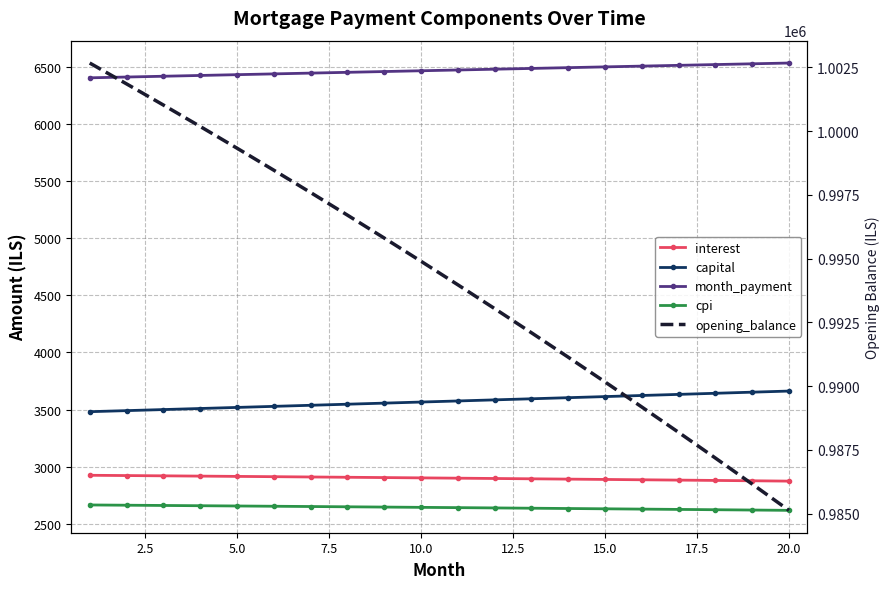

How many lines are shown in the chart?

5